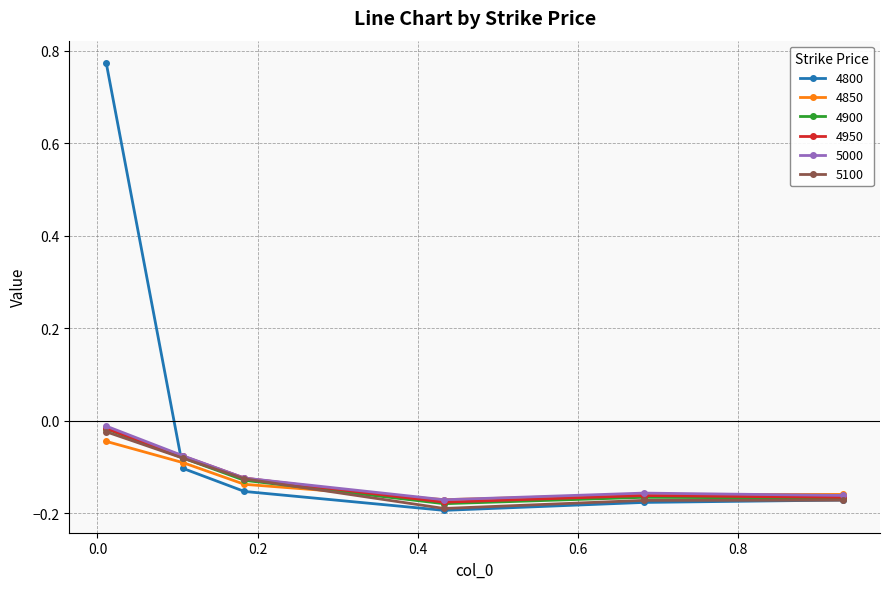

Which series has the widest spread of values?

4800